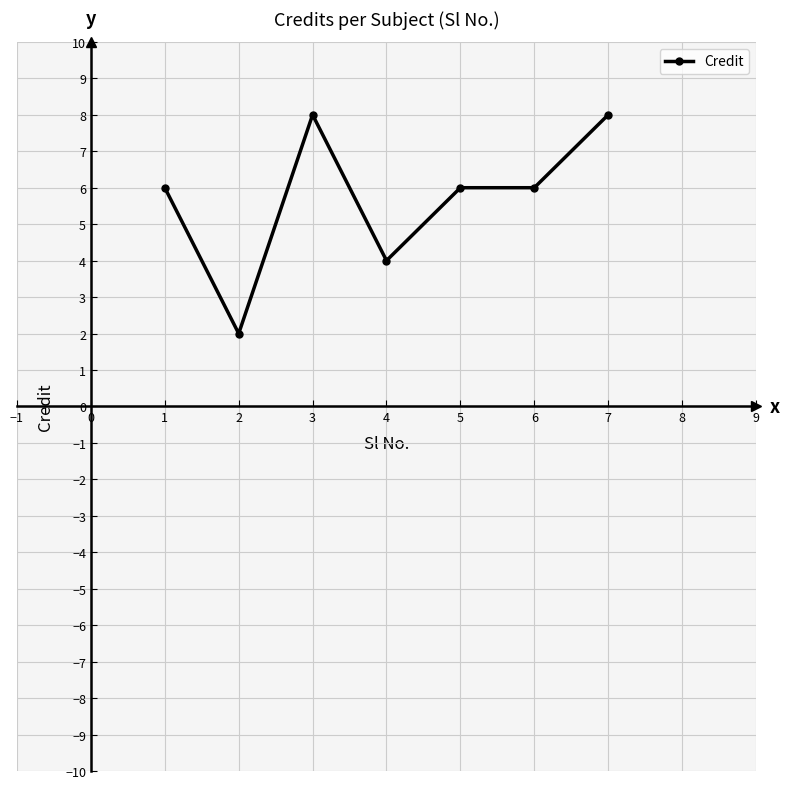

What is the maximum value shown in the chart?

8